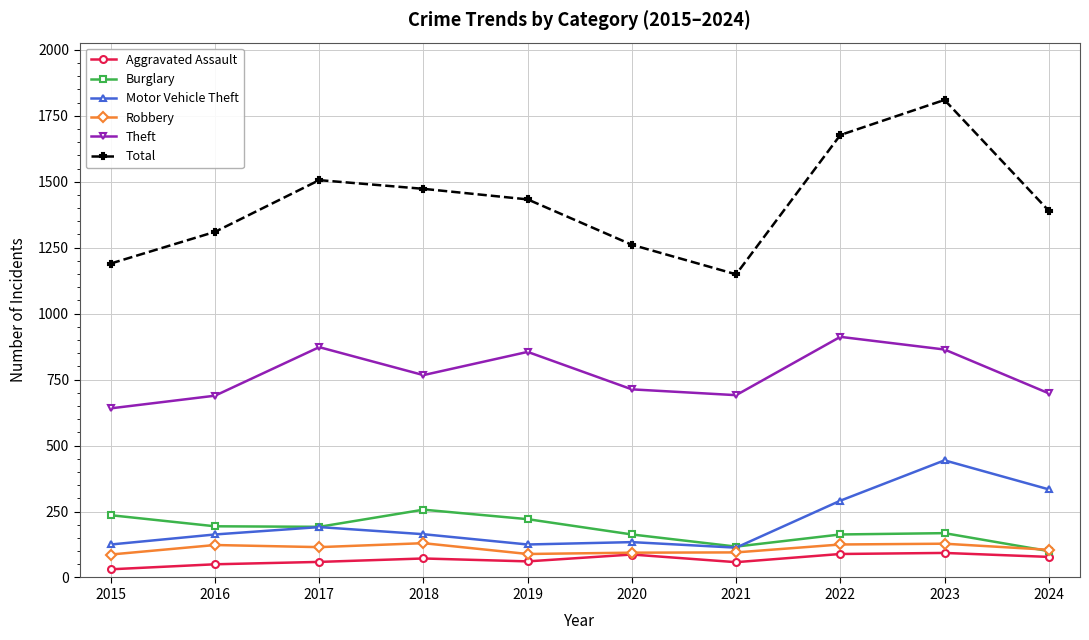

Which series has the largest total across all categories?

Total